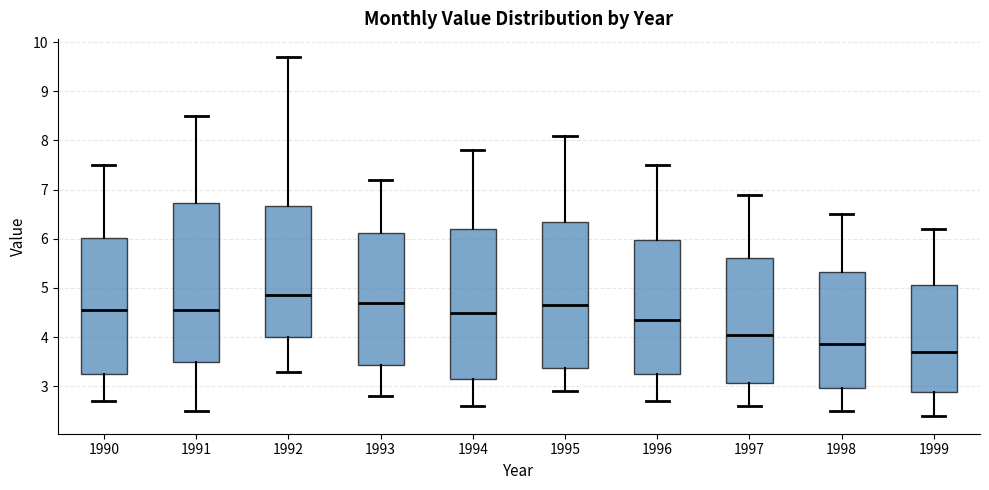

Reading left to right, read every box against the y-axis: the position of its median line, the range the box covers, and the ends of its whiskers. The values are not printed on the chart, so give them approximately, as read against the axis.

1990: median 4.6, box 3.3 to 6.0, whiskers 2.7 to 7.5
1991: median 4.6, box 3.5 to 6.7, whiskers 2.5 to 8.5
1992: median 4.9, box 4.0 to 6.7, whiskers 3.3 to 9.7
1993: median 4.7, box 3.4 to 6.1, whiskers 2.8 to 7.2
1994: median 4.5, box 3.2 to 6.2, whiskers 2.6 to 7.8
1995: median 4.7, box 3.4 to 6.4, whiskers 2.9 to 8.1
1996: median 4.4, box 3.3 to 6.0, whiskers 2.7 to 7.5
1997: median 4.1, box 3.1 to 5.6, whiskers 2.6 to 6.9
1998: median 3.9, box 3.0 to 5.3, whiskers 2.5 to 6.5
1999: median 3.7, box 2.9 to 5.1, whiskers 2.4 to 6.2